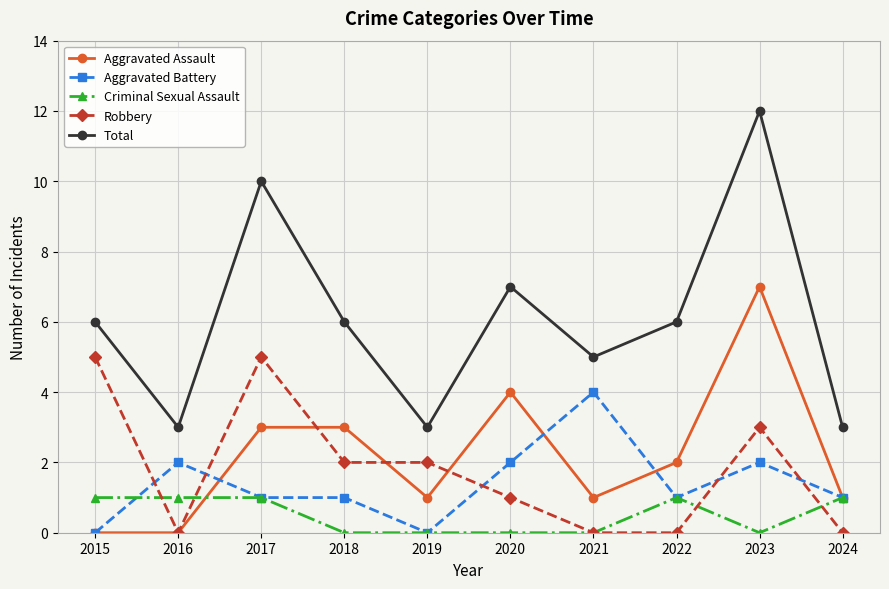

At which label does Aggravated Battery first exceed 1?

2016